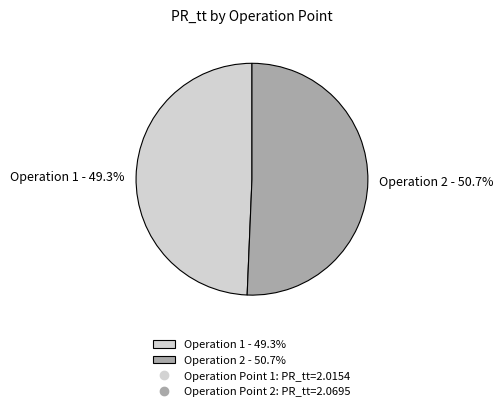

What is the smallest slice in the pie chart?

Operation 1 - 49.3%